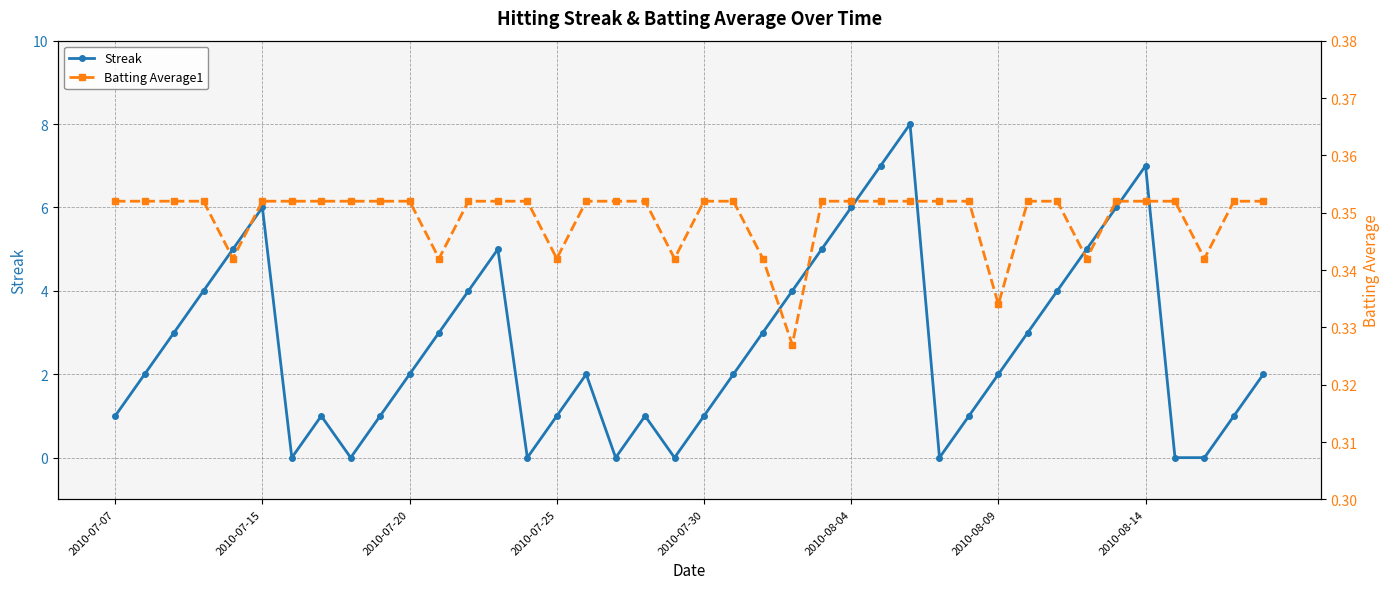

Rank the series by their maximum value, from lowest to highest.

Batting Average1, Streak